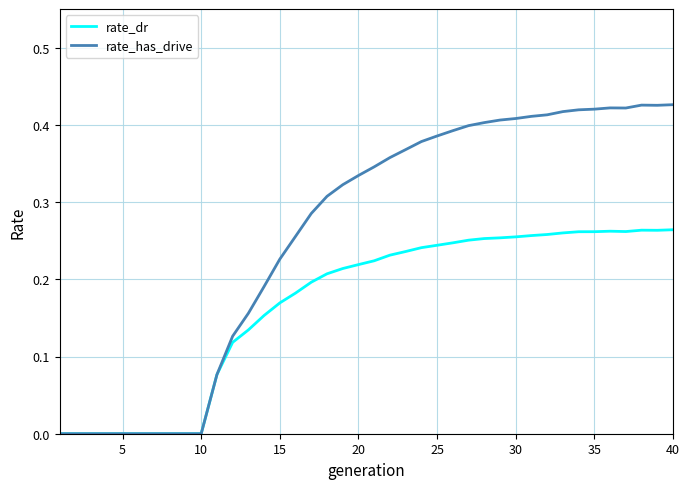

How many rate_has_drive values are between 0 and 1?

40